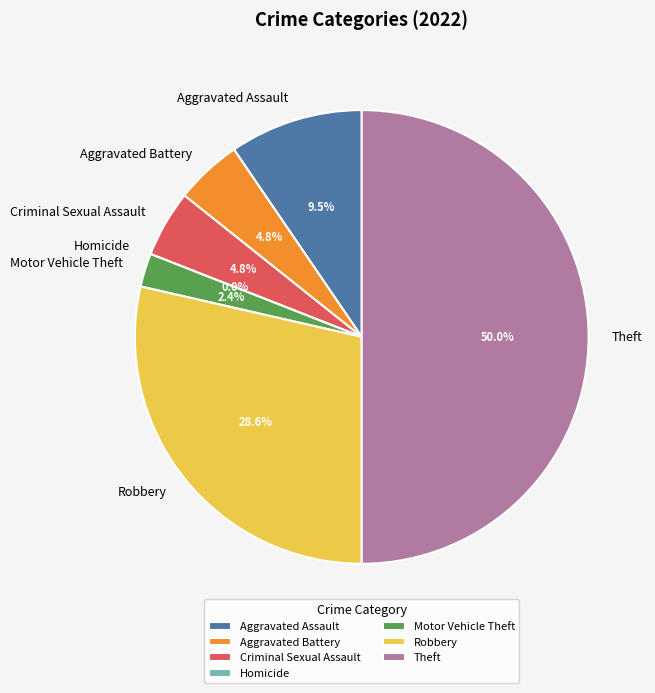

Count the number of slices in the pie.

7